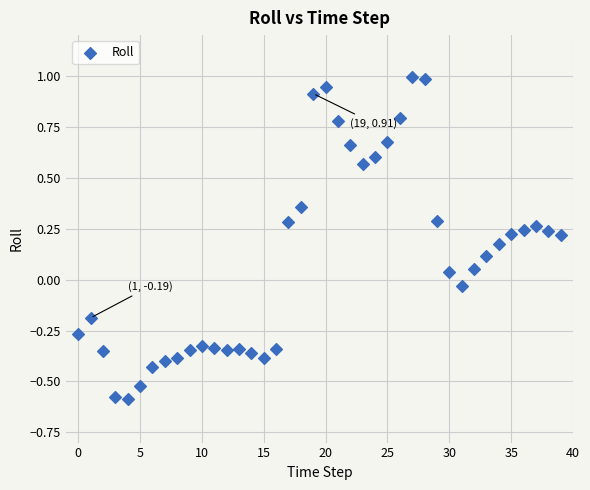

How many data points are displayed?

40